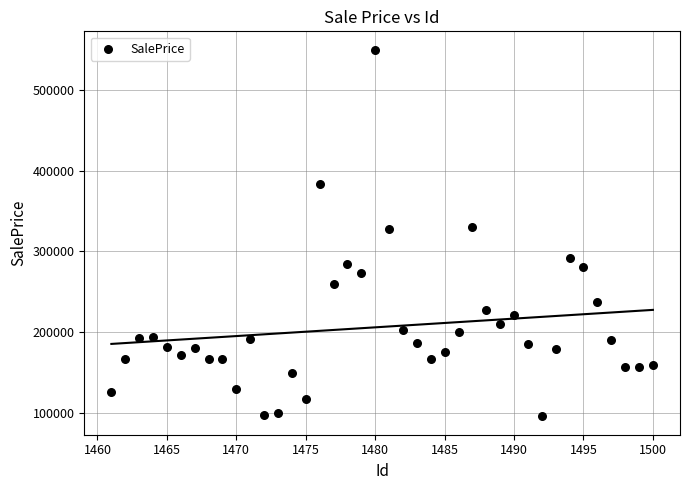

What is the range of X values (max minus min)?

39.0